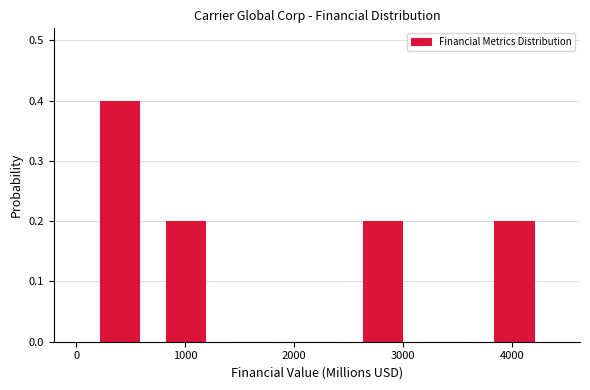

How tall is the bar that spans 100 to 700 on the x-axis? Neither the bar edges nor the heights are printed on the chart, so give them approximately, as read against the axes.

0.4